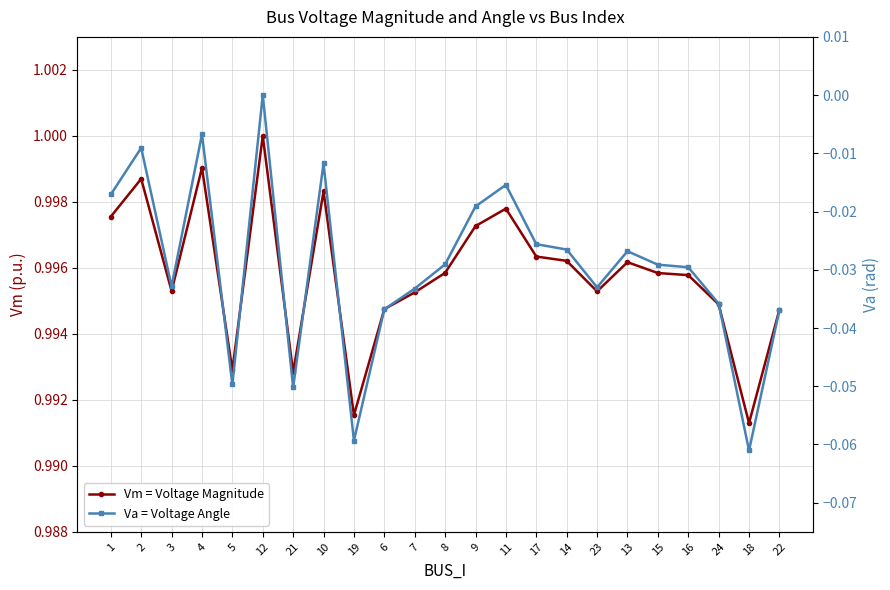

Which series has the widest spread of values?

Va = Voltage Angle